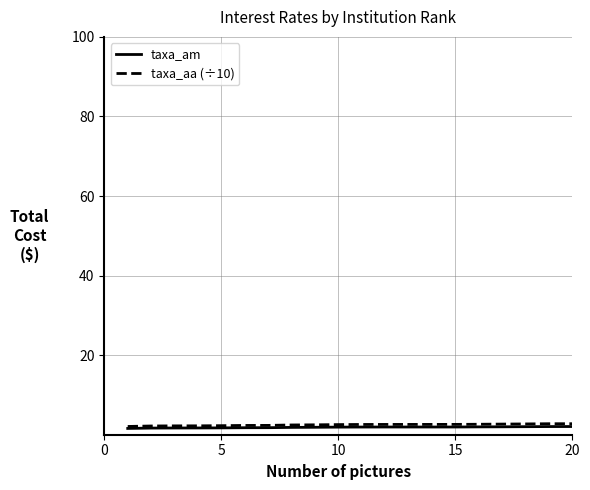

What is the maximum value shown in the chart?

2.8